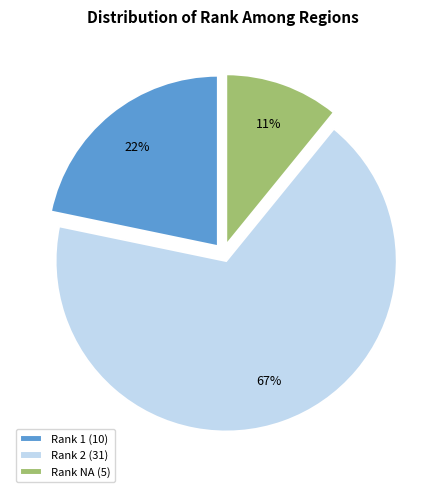

What percentage is the Rank 1 (10) slice, to the nearest percent?

22%